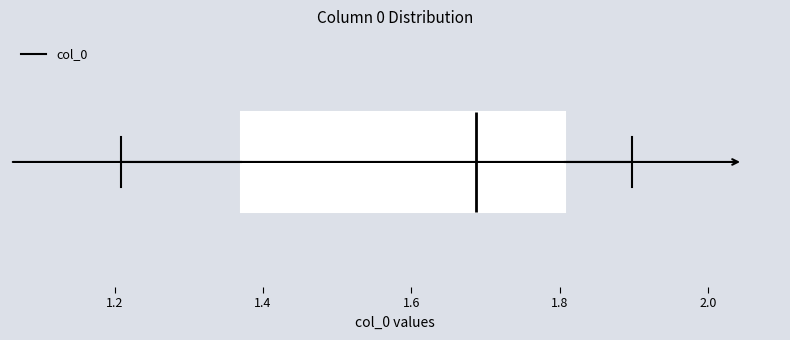

Read this box plot against the x-axis: the position of the median line, the range covered by the box, and the ends of both whiskers. The values are not printed on the chart, so give them approximately, as read against the axis.

median 1.68, box 1.38 to 1.80, whiskers 1.20 to 1.90